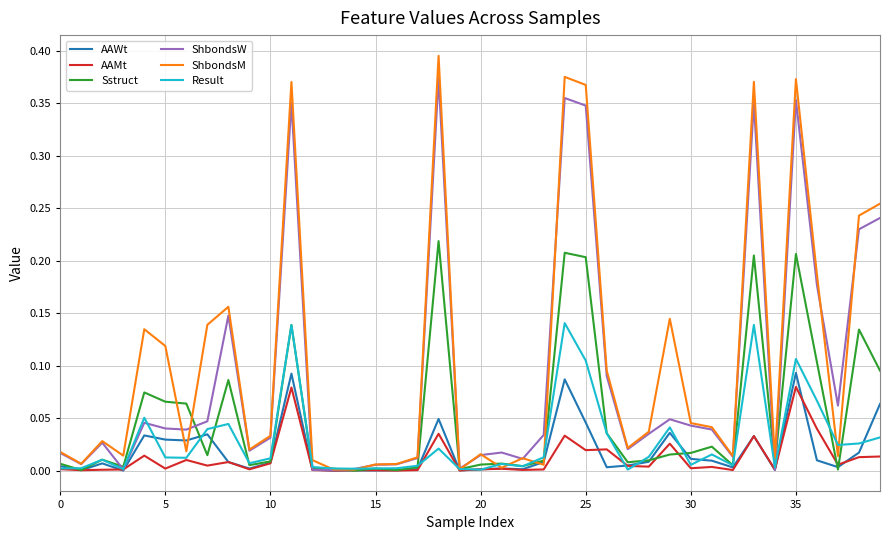

Which series has the largest range (max minus min)?

ShbondsM